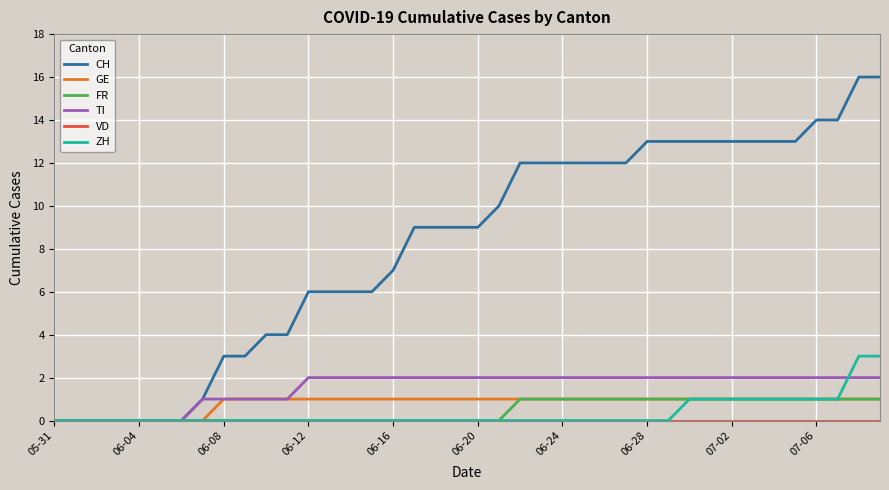

At how many categories does at least one series exceed 2?

32